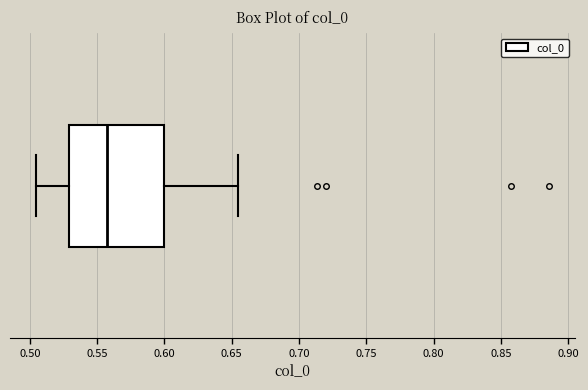

Where does the right whisker of the box end on the x-axis? The values are not printed on the chart, so give them approximately, as read against the axis.

0.655